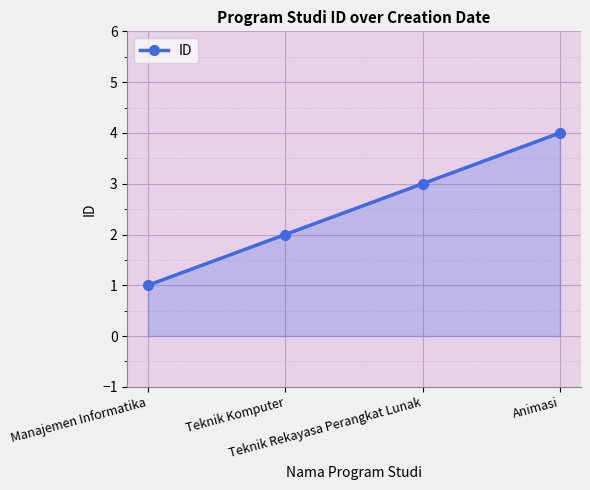

Reading left to right, transcribe all the data shown in this chart.

Manajemen Informatika=1	Teknik Komputer=2	Teknik Rekayasa Perangkat Lunak=3	Animasi=4